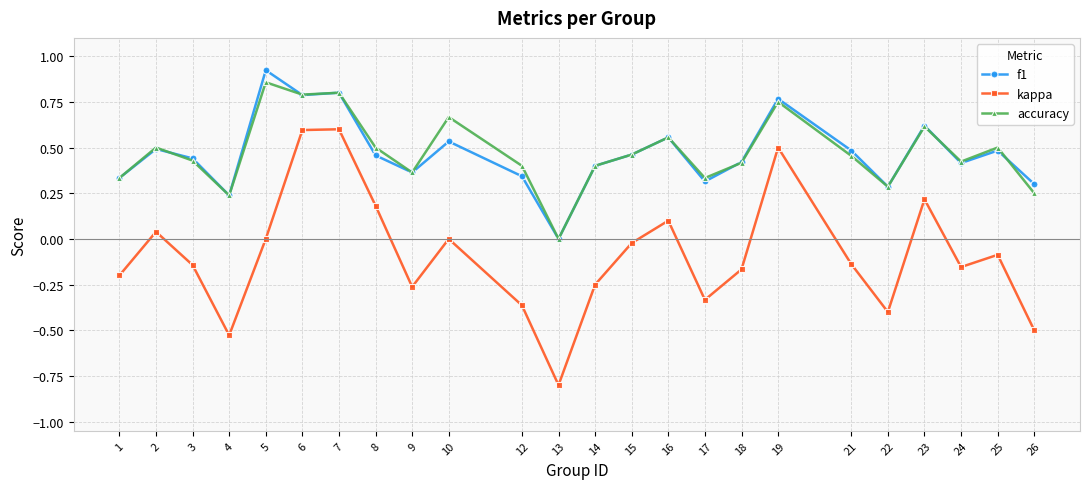

Rank the series by their maximum value, from lowest to highest.

kappa, accuracy, f1